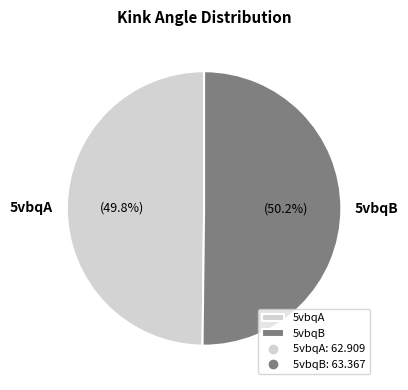

Combined, do 5vbqA and 5vbqB account for over 50%?

Yes